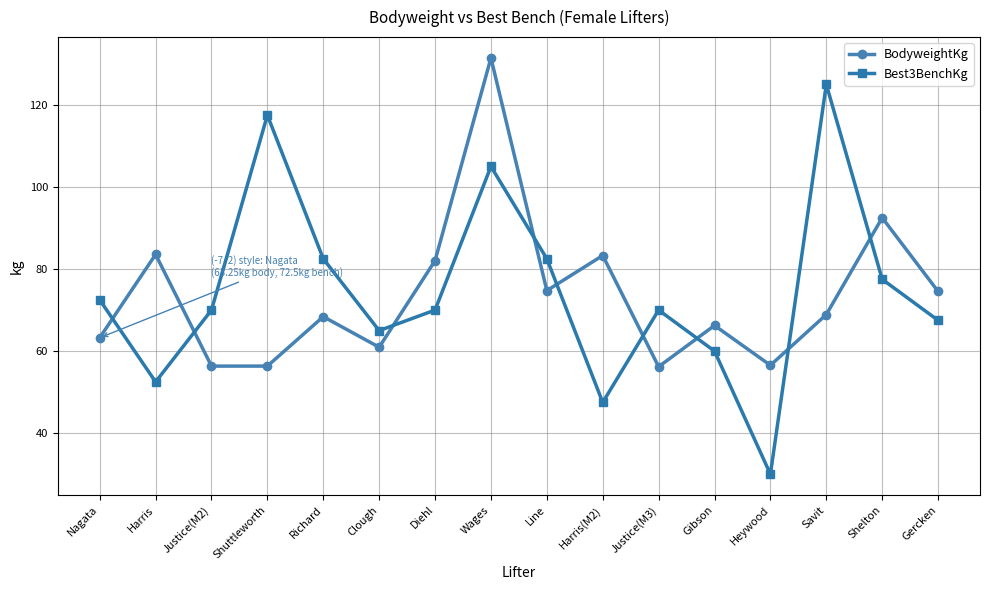

Where do BodyweightKg and Best3BenchKg first cross each other?

Nagata and Harris